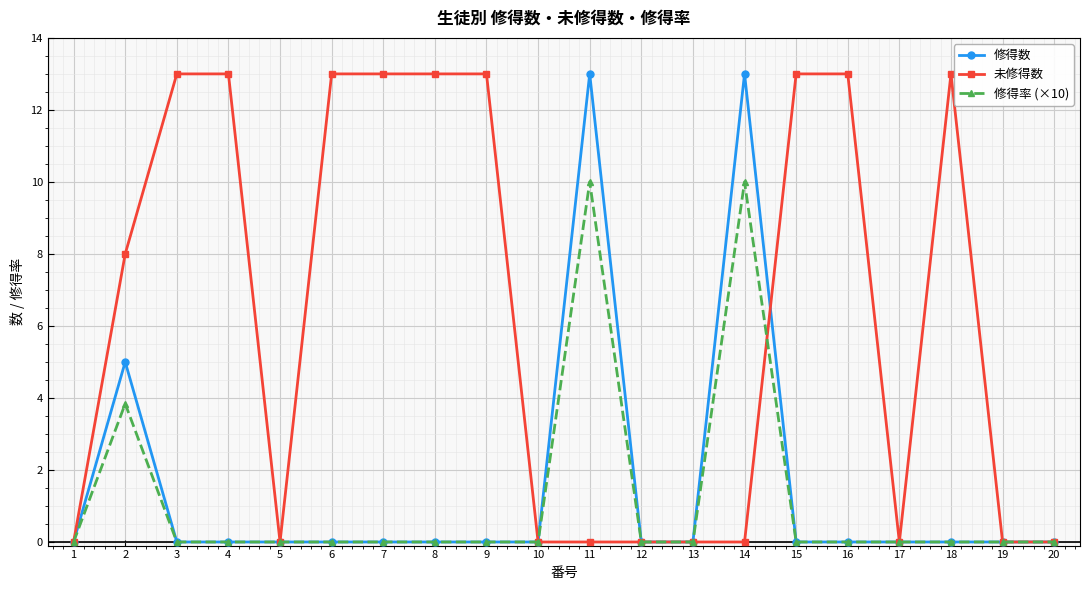

What is the difference between the maximum and minimum values in the 修得数 series?

13.0